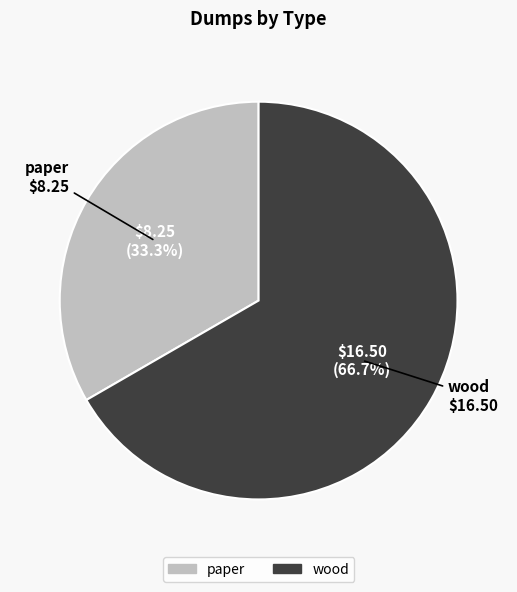

To the nearest percent, what percentage of the pie is wood?

67%